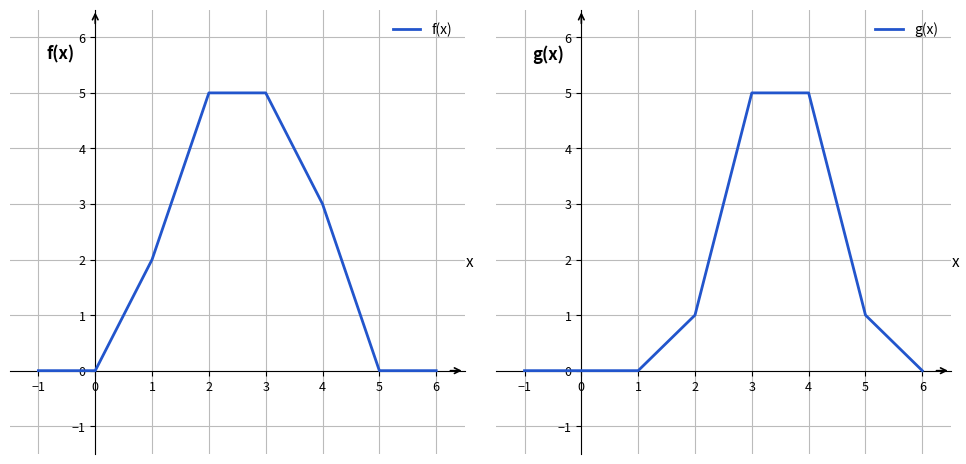

True or false: f(x) and g(x) intersect in this chart.

False